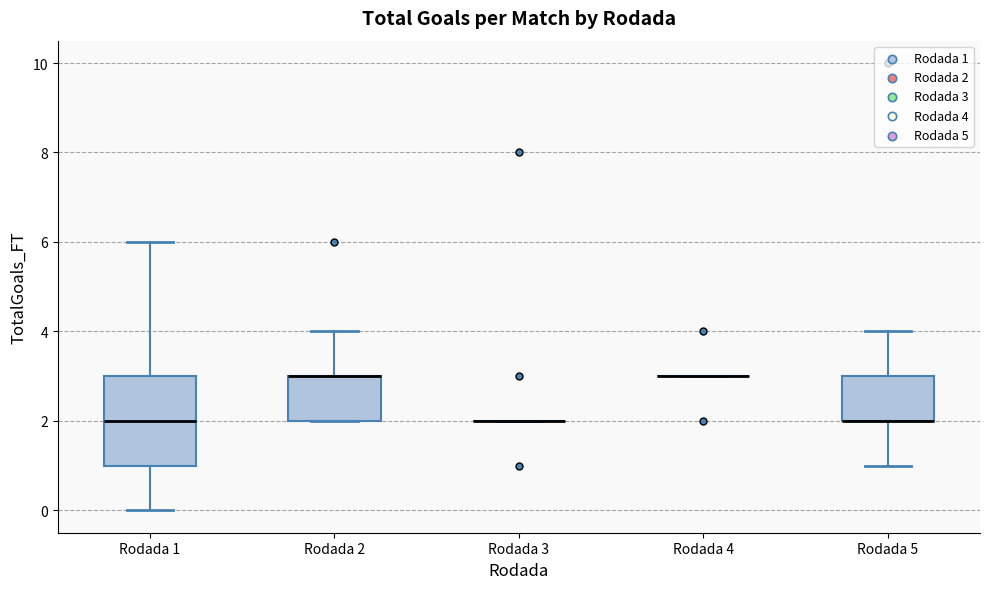

Where is the upper edge of the box for Rodada 5 on the y-axis? The values are not printed on the chart, so give them approximately, as read against the axis.

3